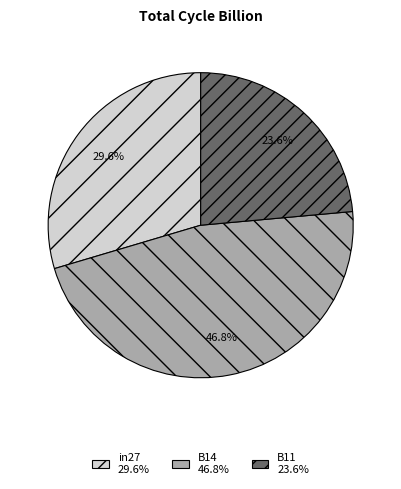

Is the sum of B11 and in27 greater than half?

Yes